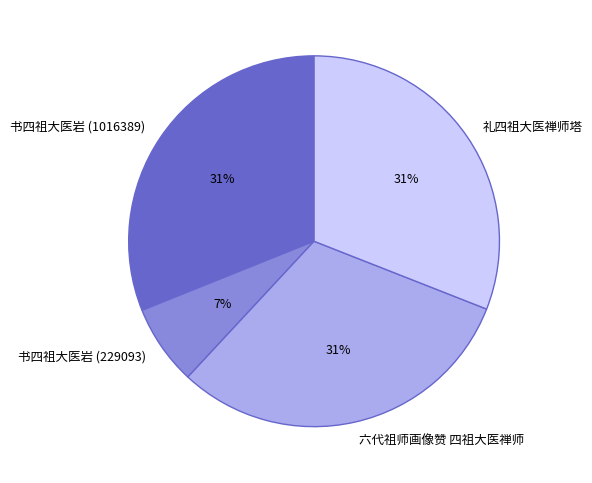

Combined, do 书四祖大医岩 (229093) and 六代祖师画像赞 四祖大医禅师 account for over 50%?

No